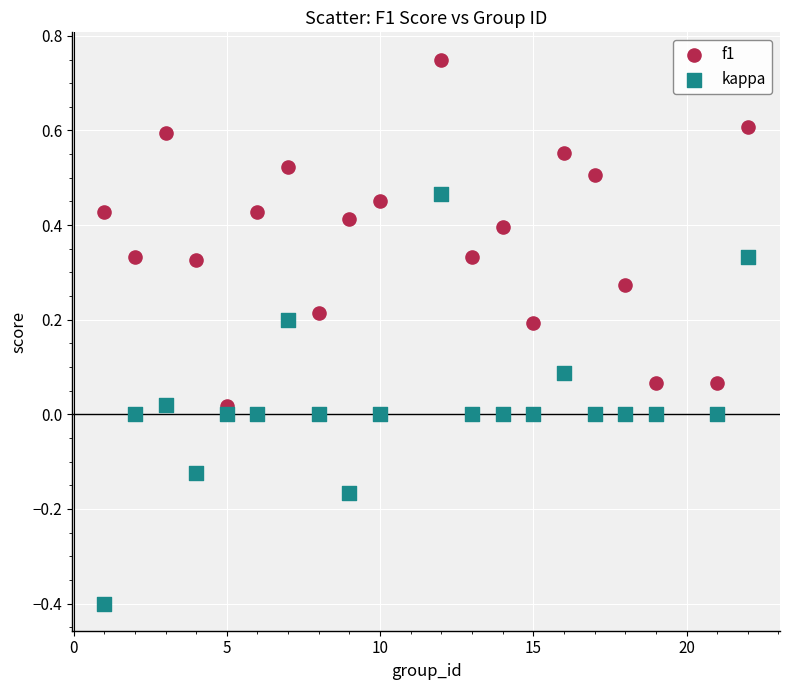

What are all the series names shown in the legend?

f1, kappa